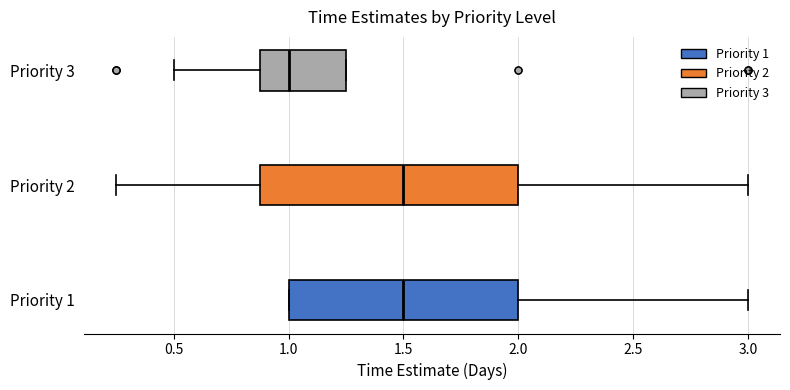

Reading bottom to top, transcribe this box plot: for each box, give where its median line is, the range the box spans, and where its two whiskers end, as read against the x-axis. The values are not printed on the chart, so give them approximately, as read against the axis.

Priority 1: median 1.50, box 1.00 to 2.00, whiskers 1.00 to 3.00
Priority 2: median 1.50, box 0.90 to 2.00, whiskers 0.25 to 3.00
Priority 3: median 1.00, box 0.90 to 1.25, whiskers 0.50 to 1.25